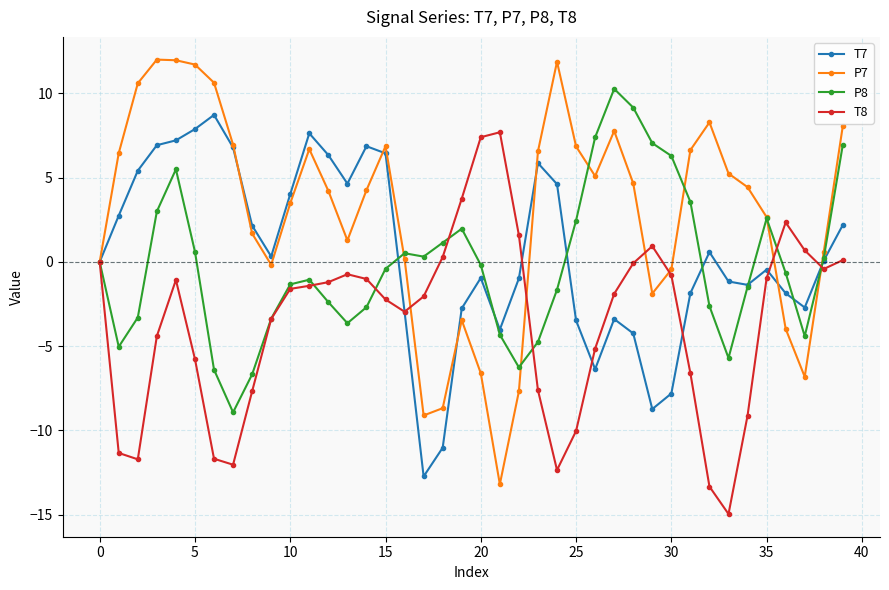

What is the maximum value shown in the chart?

12.0